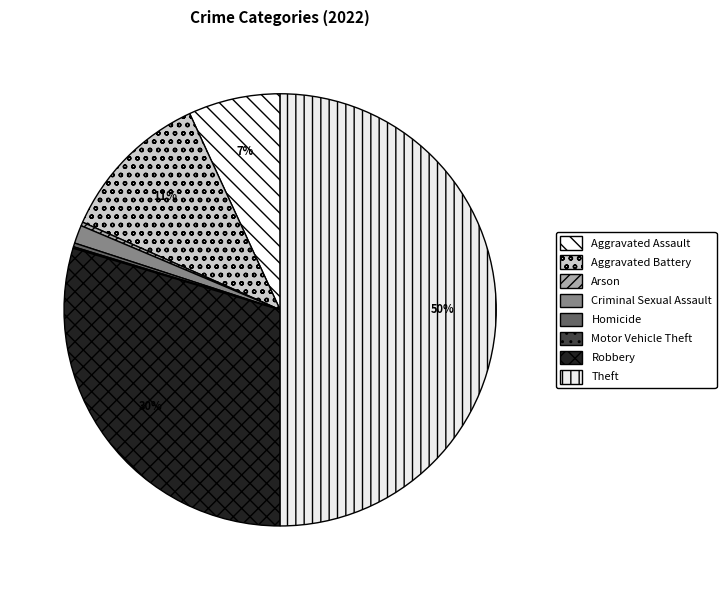

To the nearest percent, what is the average slice percentage?

12%